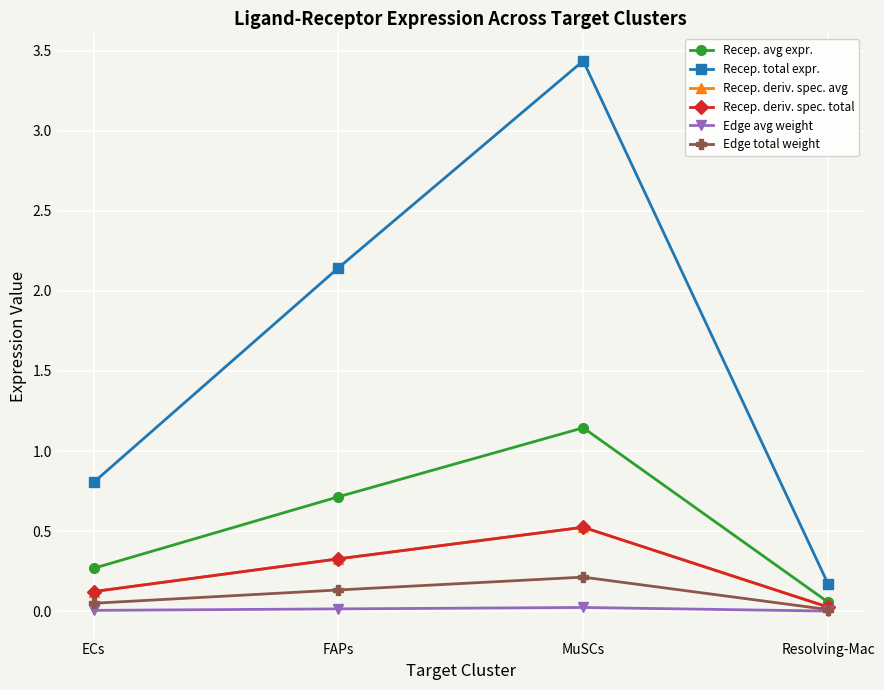

The Recep. deriv. spec. total series shows 0.0 at Resolving-Mac. True or false?

False